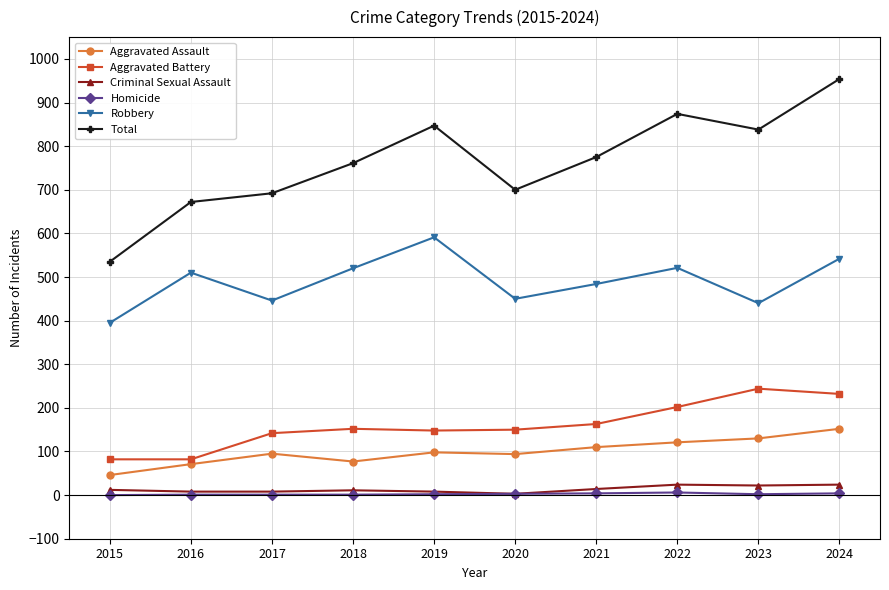

The value of Criminal Sexual Assault at 2017 is 8. True or false?

True